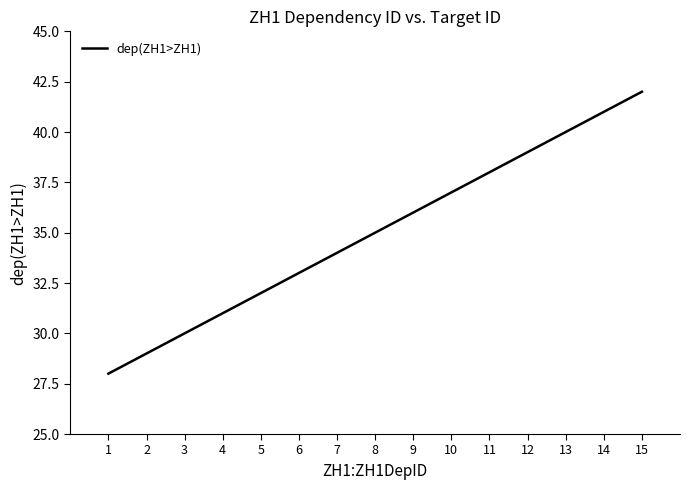

Does the chart have visible grid lines?

No